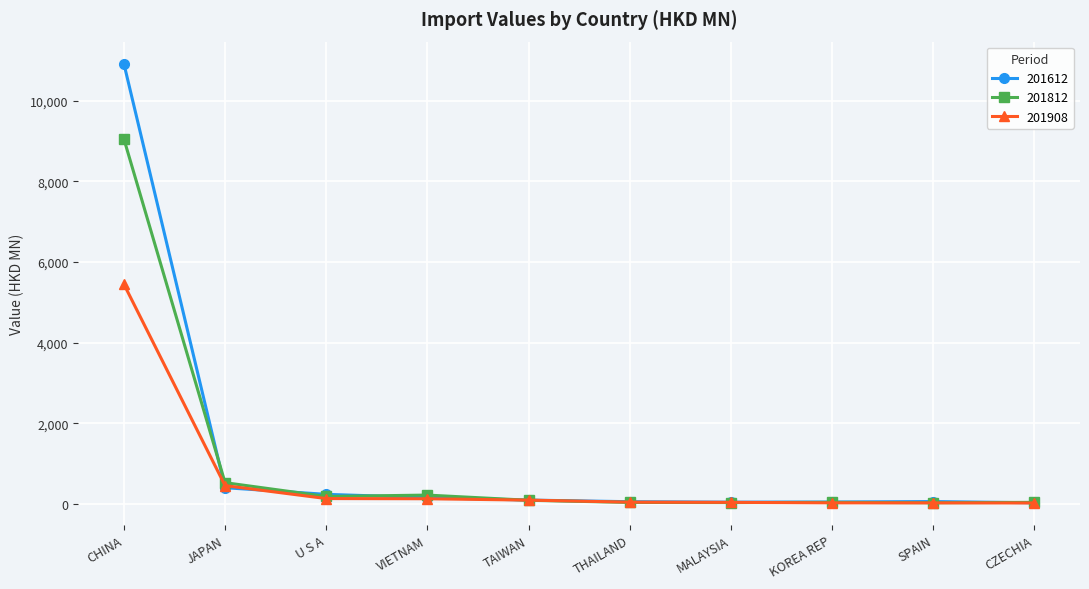

What is the sum of the 201908 values at MALAYSIA and KOREA REP?

62.2